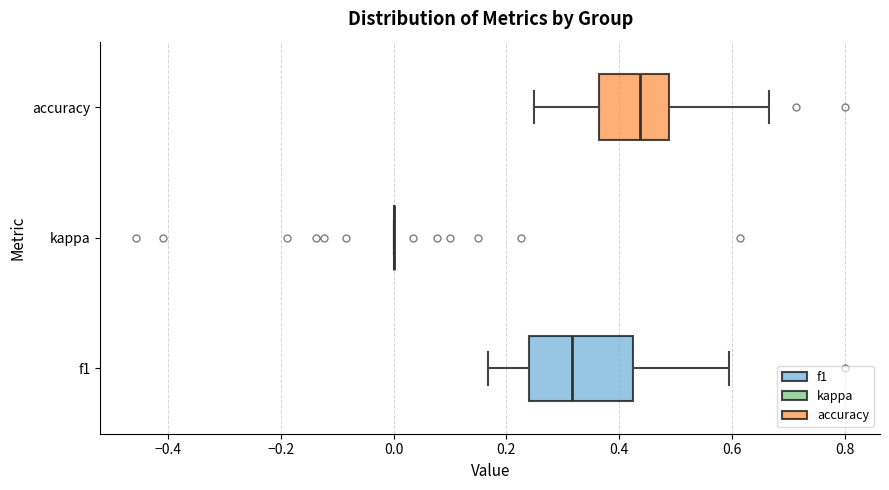

Comparing the boxes themselves (not the whiskers), which one is the widest?

f1